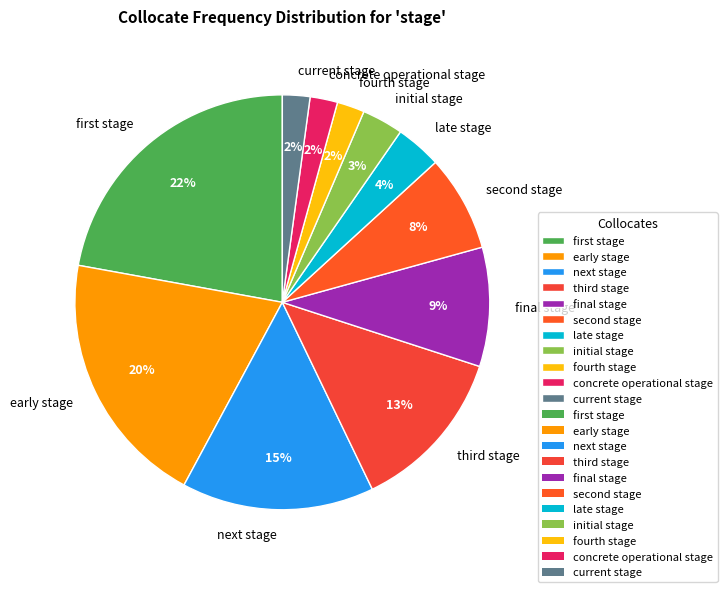

Which category has the biggest portion of the pie?

first stage